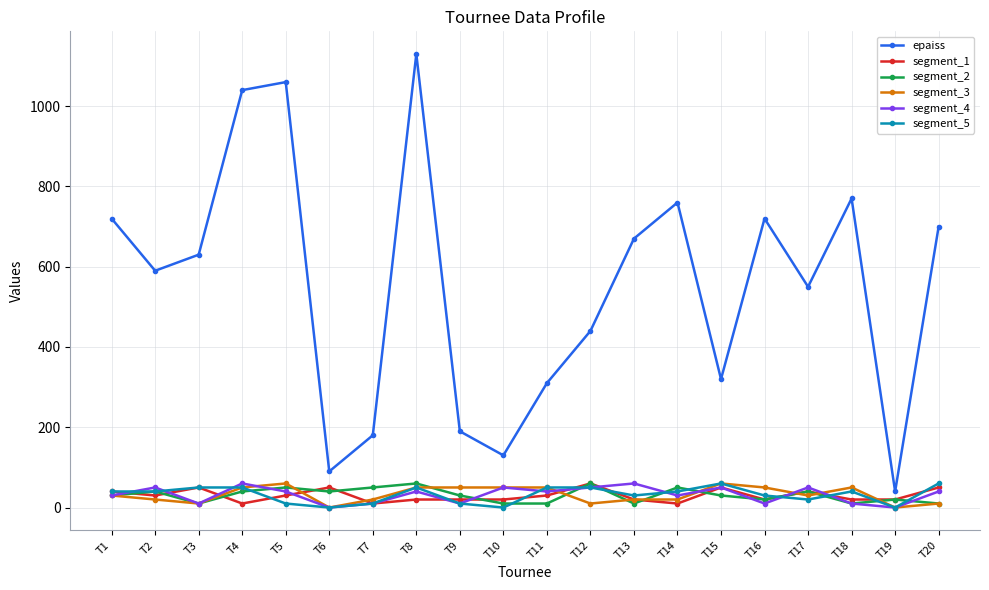

True or false: epaiss and segment_3 intersect in this chart.

False